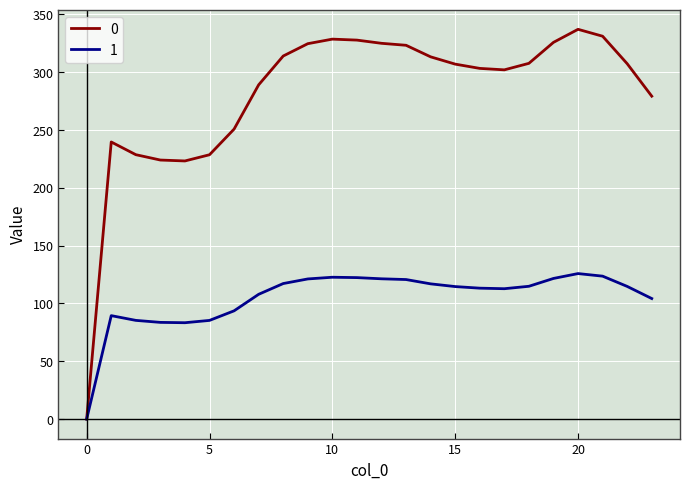

What is the maximum value for 1?

125.9